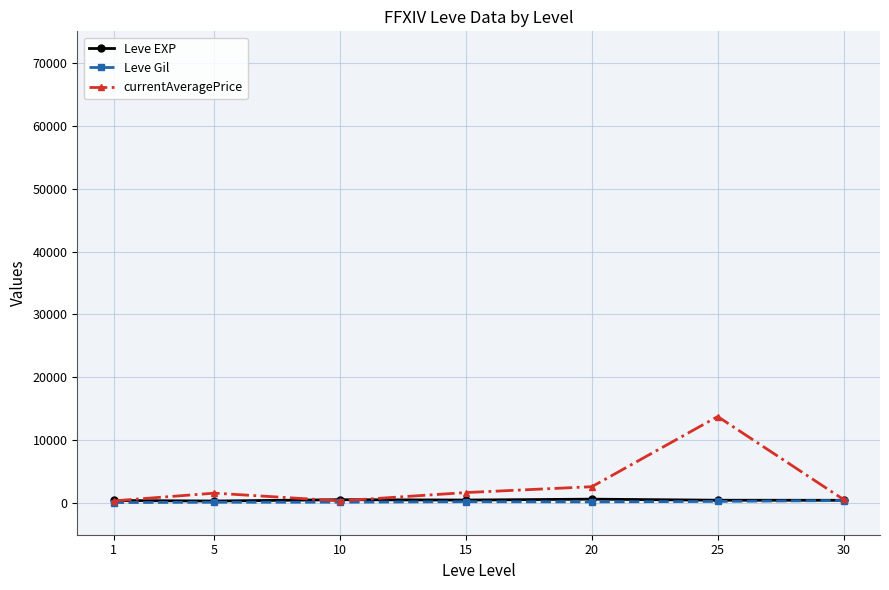

What is the spread (max minus min) of values at 5?

1445.5